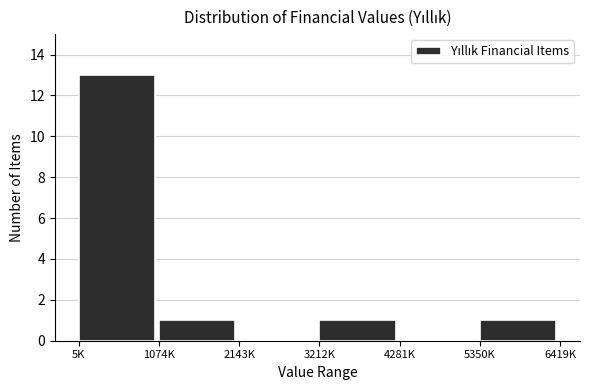

Reading left to right, transcribe all the data shown in this chart.

5K=13	1074K=1	2143K=0	3212K=1	4281K=0	5350K=1